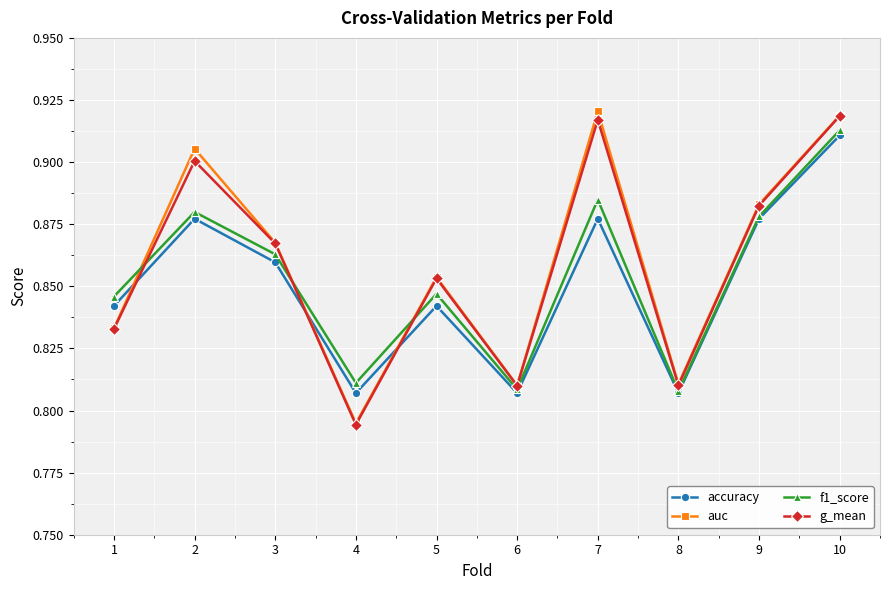

At which category does the chart reach its minimum across all series?

4